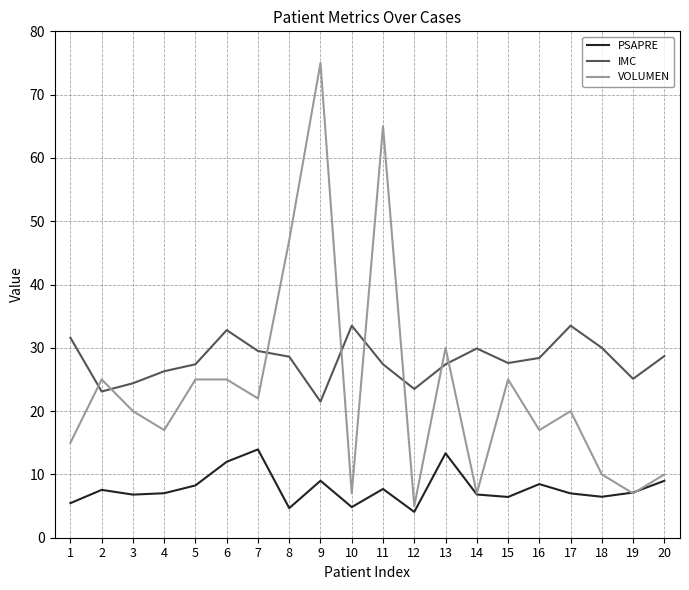

What is the average value of the PSAPRE series?

7.8